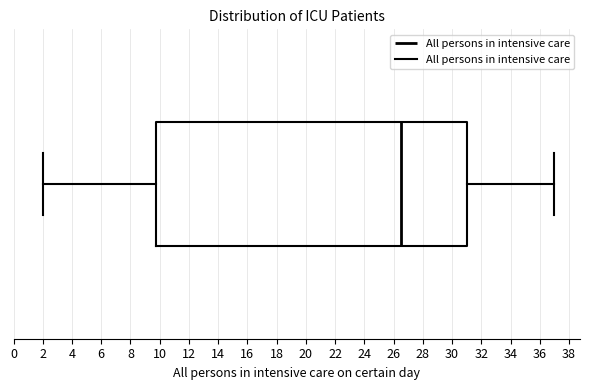

Where is the left edge of the box on the x-axis? The values are not printed on the chart, so give them approximately, as read against the axis.

9.8